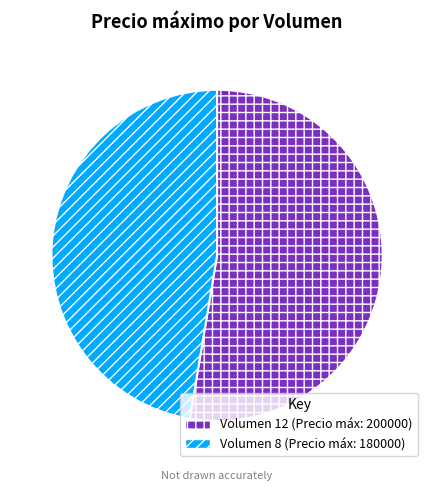

Is the sum of Volumen 8 (Precio máx: 180000) and Volumen 12 (Precio máx: 200000) greater than half?

Yes